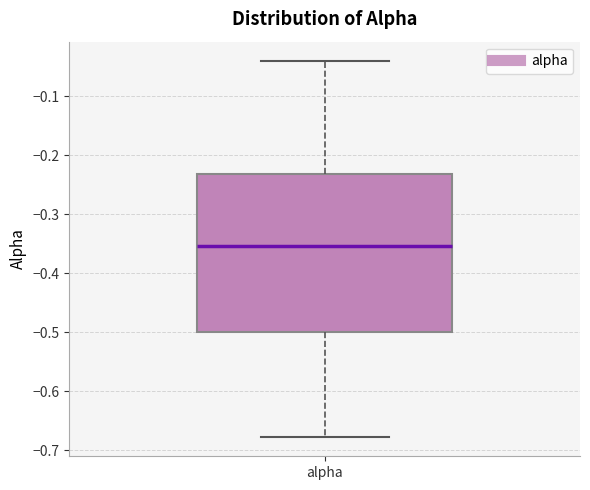

Transcribe this box plot: give where the median line is, the range the box spans, and where the two whiskers end, as read against the y-axis. The values are not printed on the chart, so give them approximately, as read against the axis.

median -0.35, box -0.50 to -0.23, whiskers -0.68 to -0.04